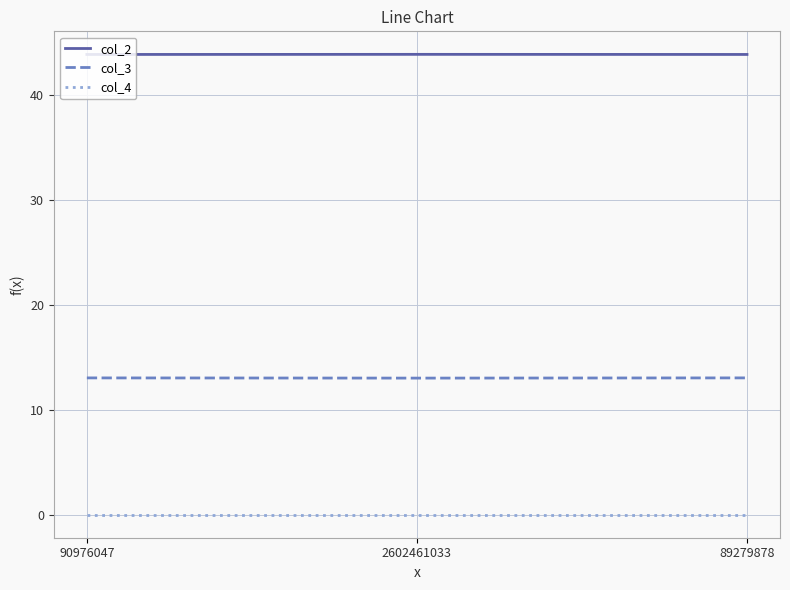

List the series in order of their overall mean, lowest first.

col_4, col_3, col_2